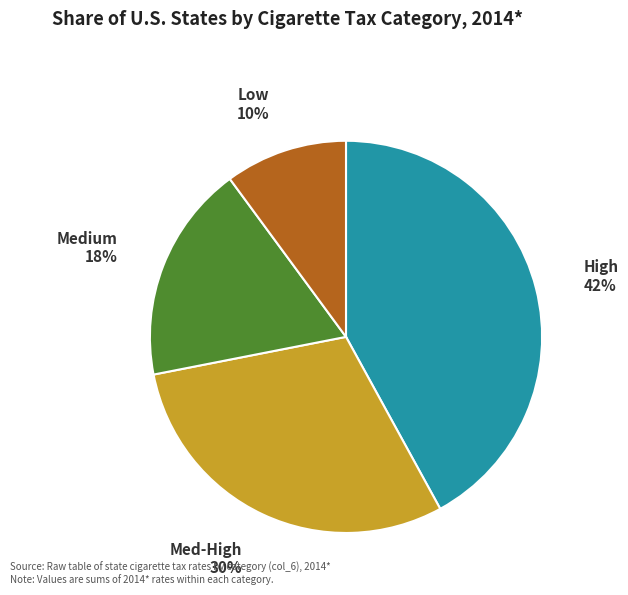

Count the number of slices in the pie.

4